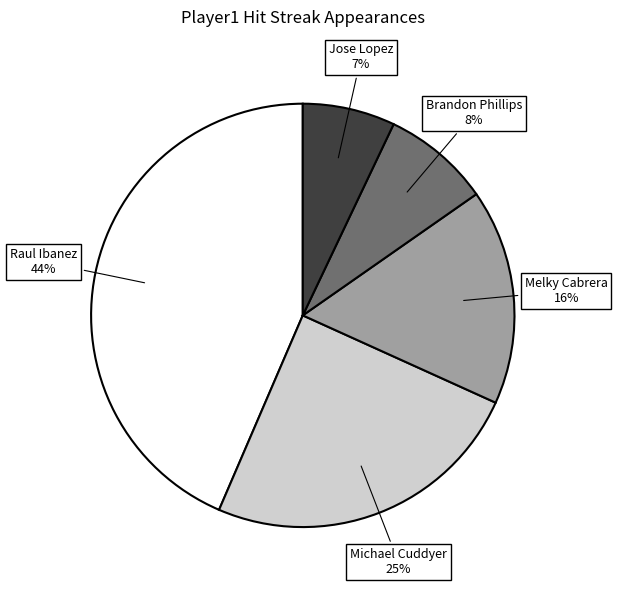

To the nearest percent, what percentage of the pie is Michael Cuddyer?

25%